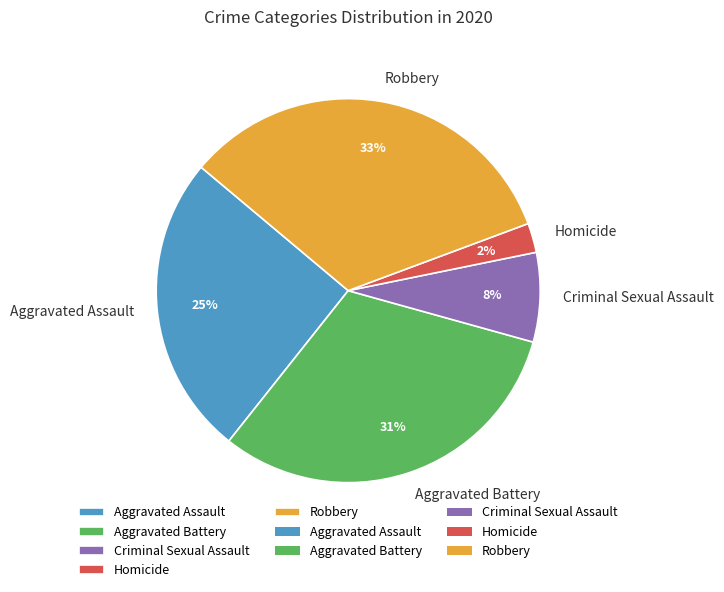

How many slices are in this pie chart?

5